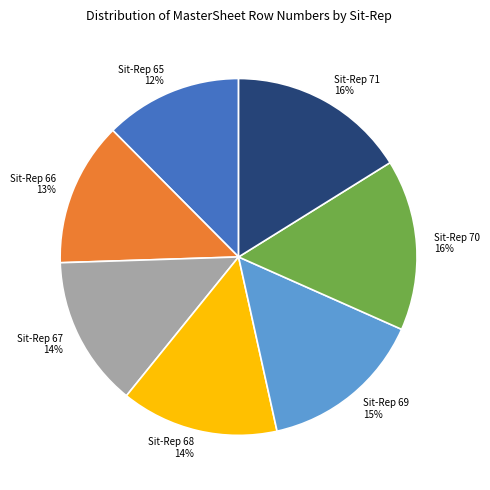

Which slice is the smallest?

Sit-Rep 65